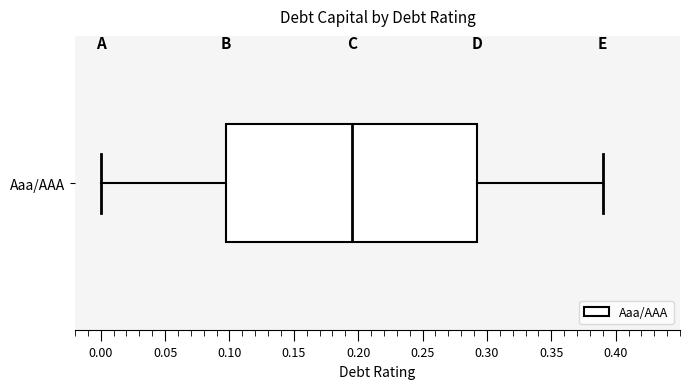

Transcribe this box plot: give where the median line is, the range the box spans, and where the two whiskers end, as read against the x-axis. The values are not printed on the chart, so give them approximately, as read against the axis.

median 0.195, box 0.100 to 0.295, whiskers 0.000 to 0.390